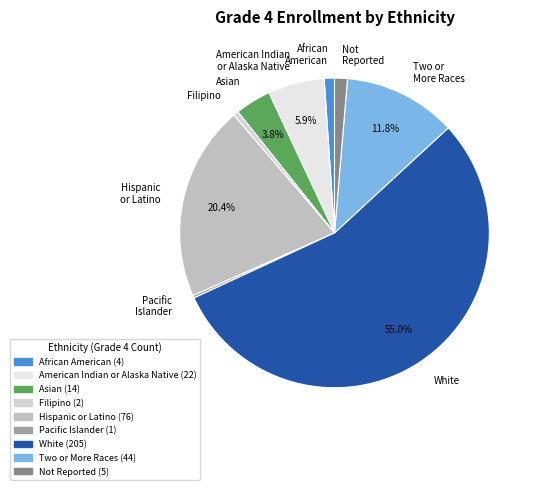

To the nearest percent, what is the difference between the Not Reported and Hispanic or Latino slice percentages?

19%